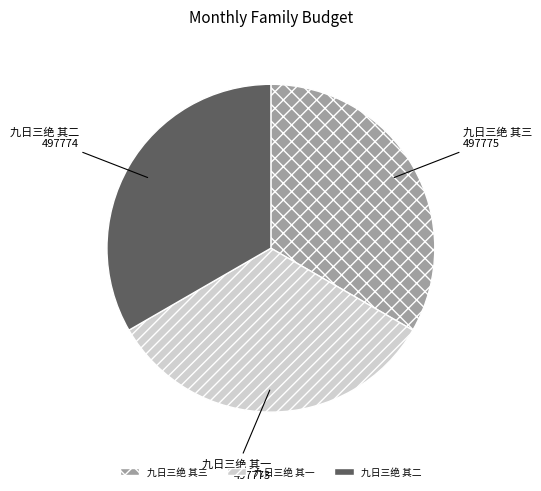

Is 九日三绝 其三 the majority of the pie?

No